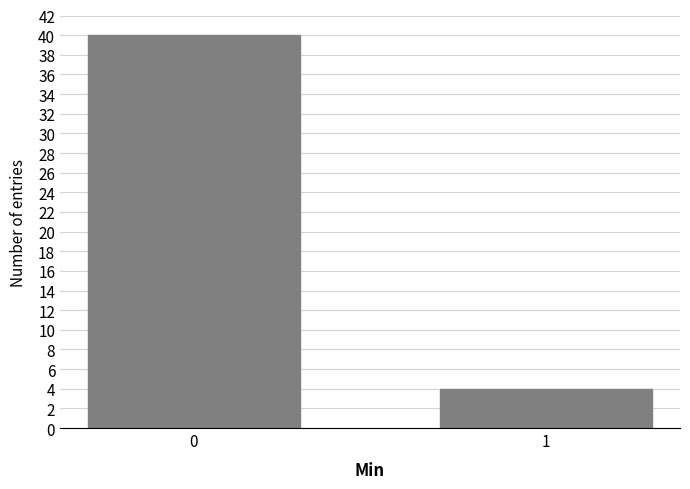

Reading left to right, list all the values displayed in this chart.

0=40	1=4